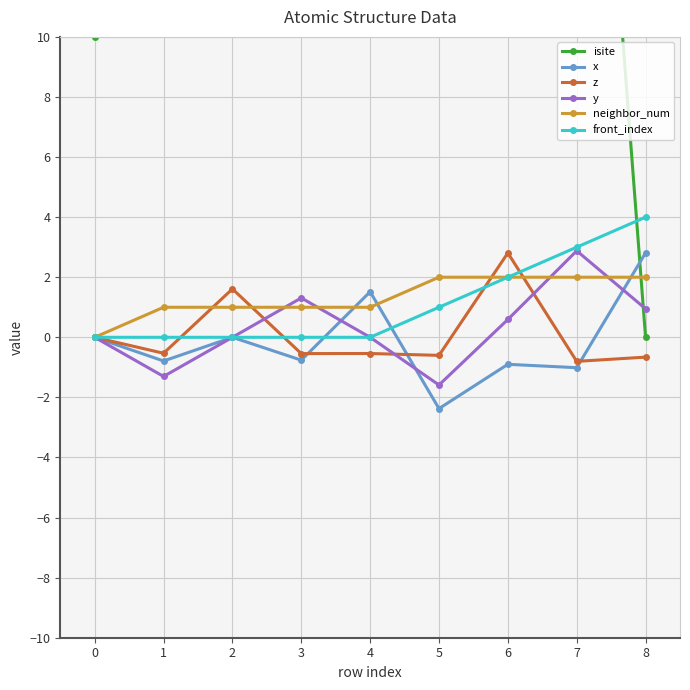

What is the maximum value for x?

2.8